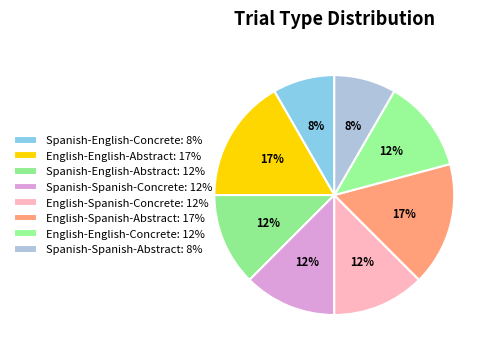

To the nearest percent, what portion does Spanish-English-Abstract represent?

12%